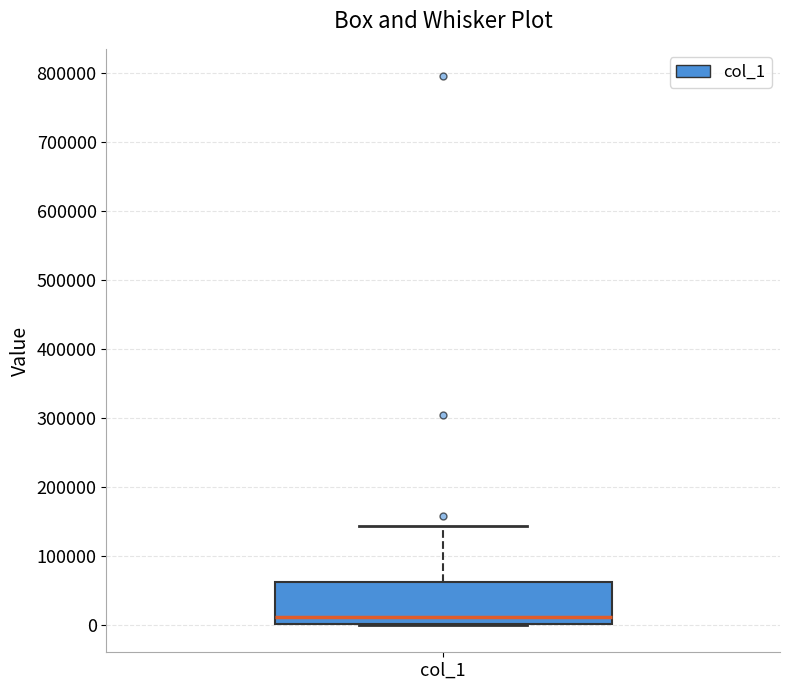

Transcribe this box plot: give where the median line is, the range the box spans, and where the two whiskers end, as read against the y-axis. The values are not printed on the chart, so give them approximately, as read against the axis.

median 10000, box 0 to 60000, whiskers 0 to 140000